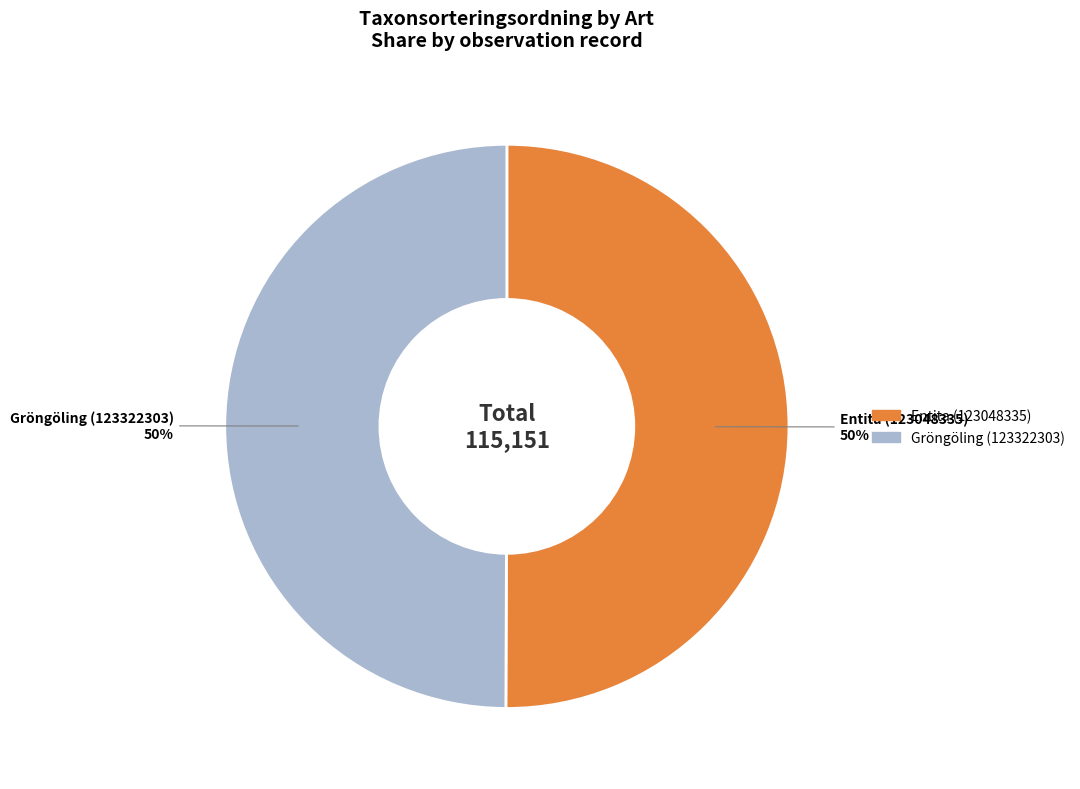

To the nearest percent, what is the combined percentage of Gröngöling (123322303) and Entita (123048335)?

100%